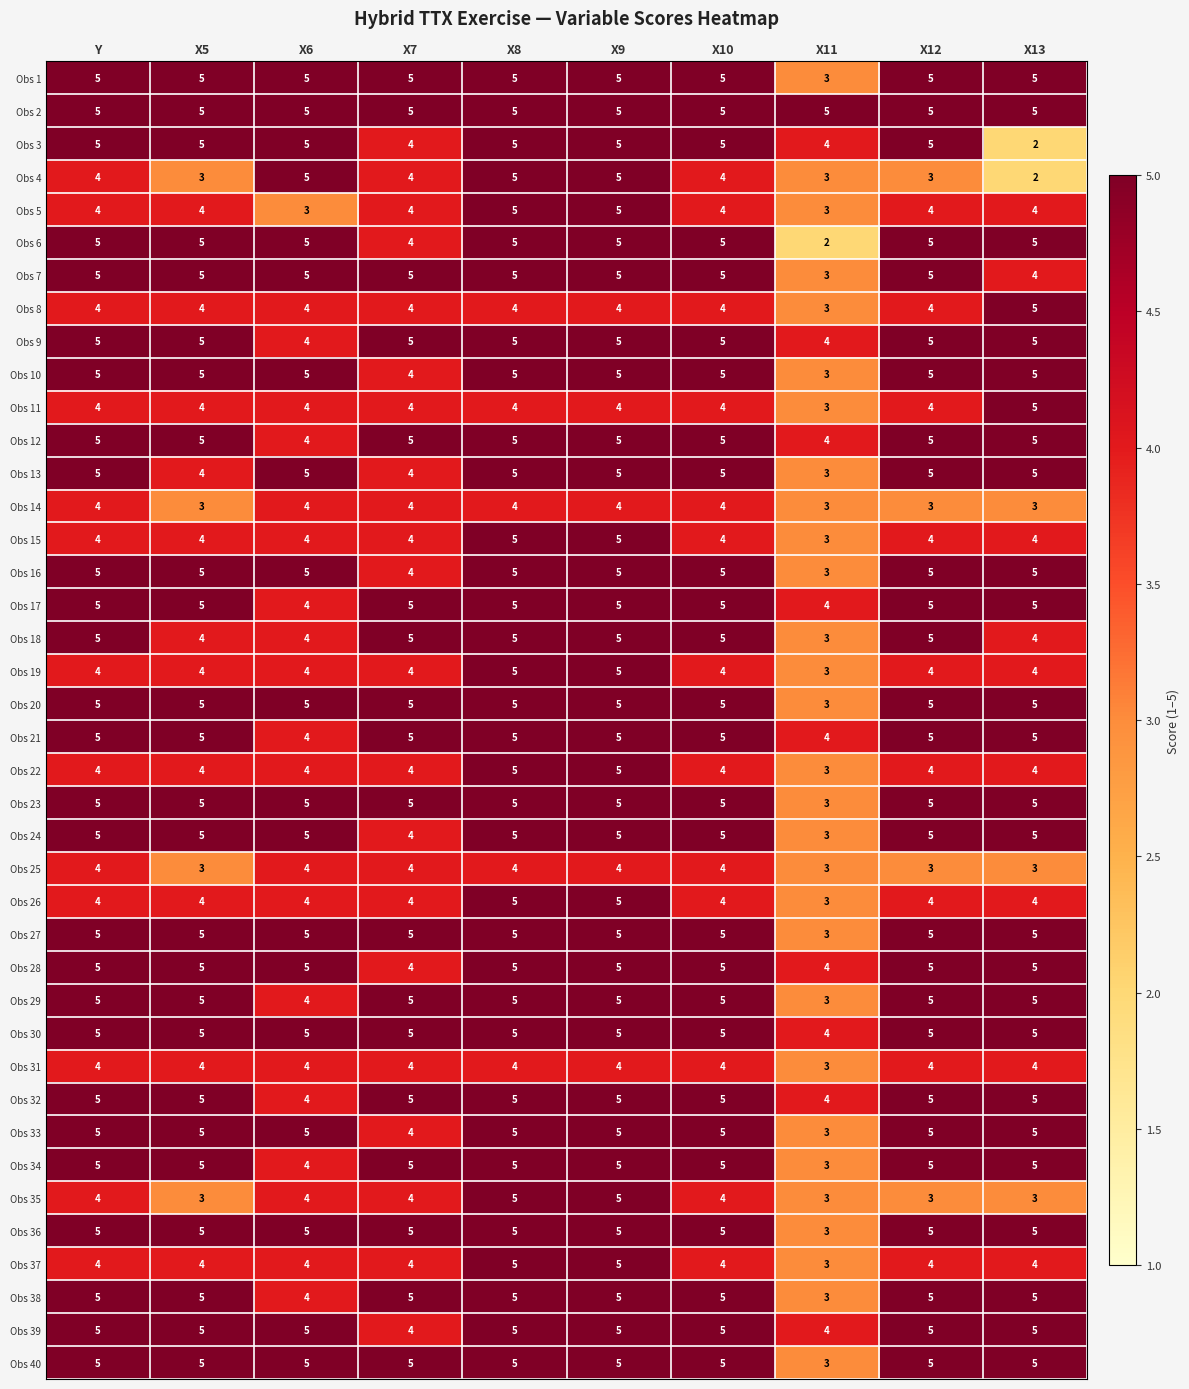

What is the total value across all series at X11?

130